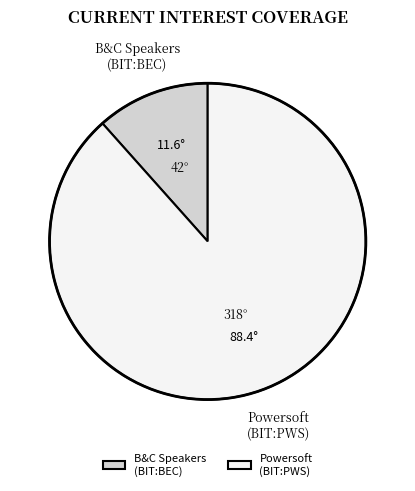

Which slice is the smallest?

B&C Speakers (BIT:BEC)